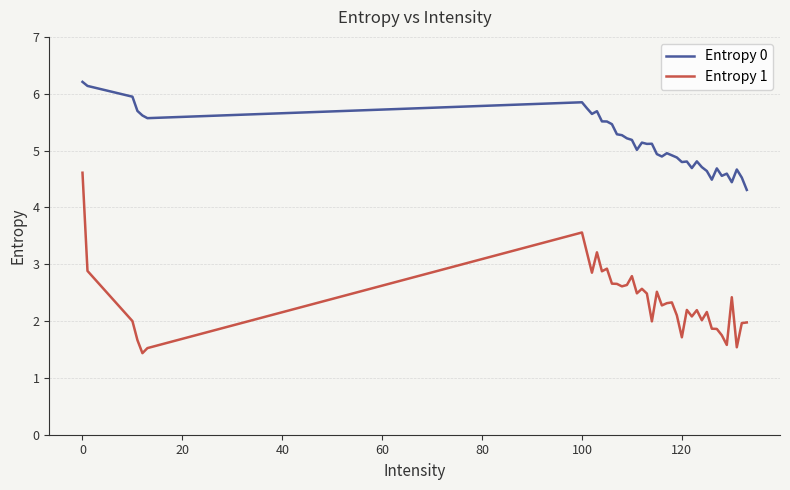

True or false: Entropy 1 and Entropy 0 intersect in this chart.

False